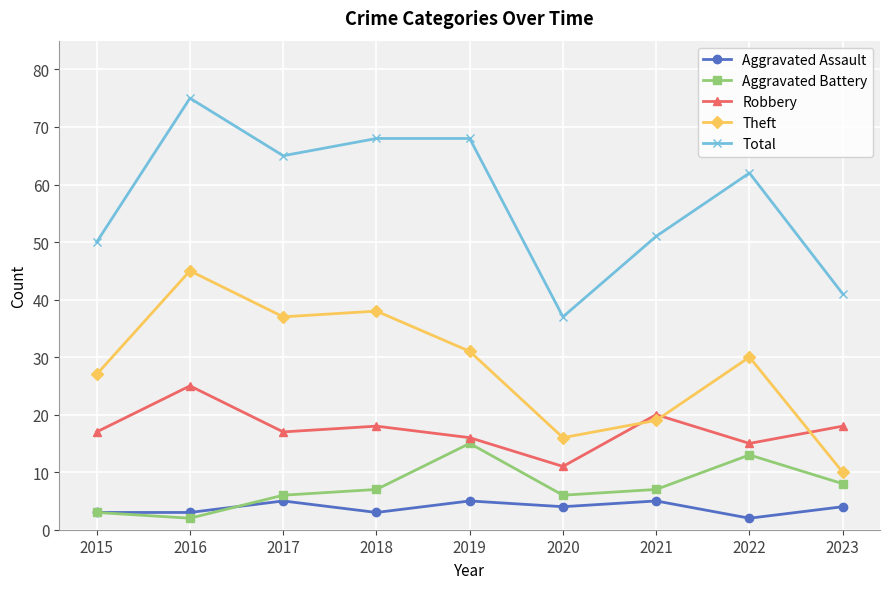

Read the Robbery value at 2021, to the nearest 10.

20